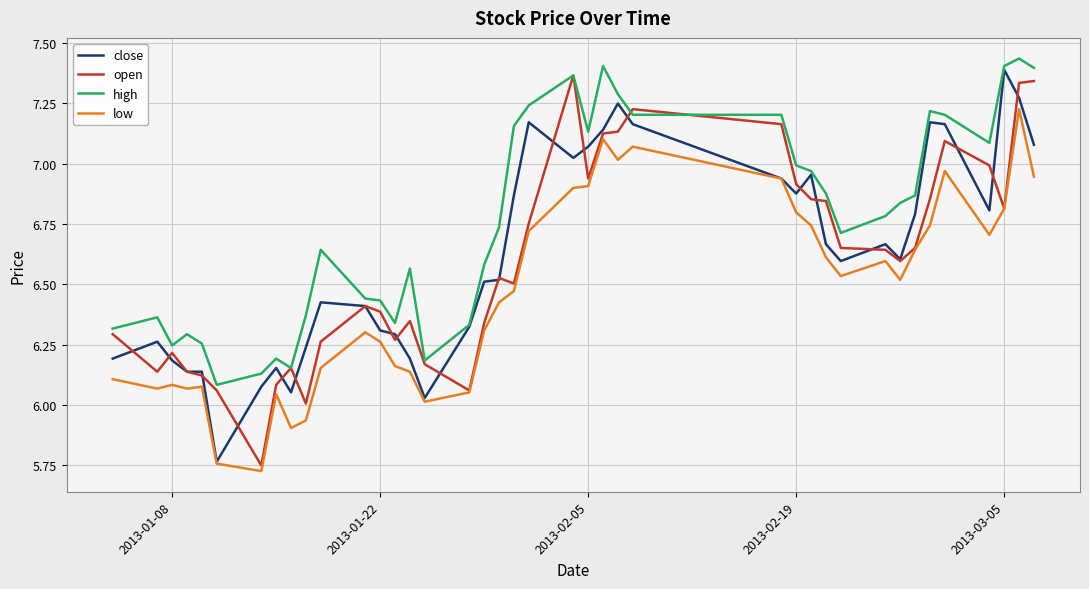

True or false: low and high intersect in this chart.

False